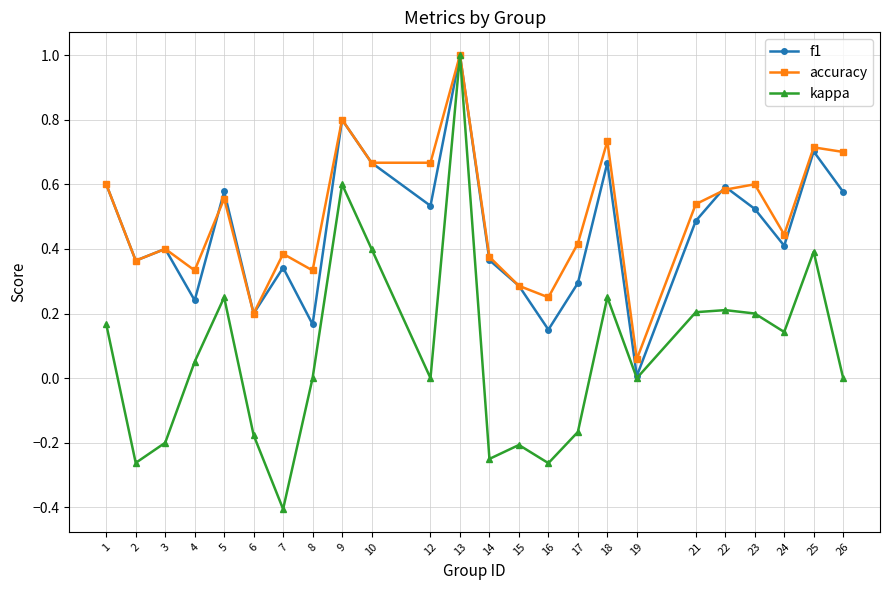

At which label is f1 closest to 0?

19